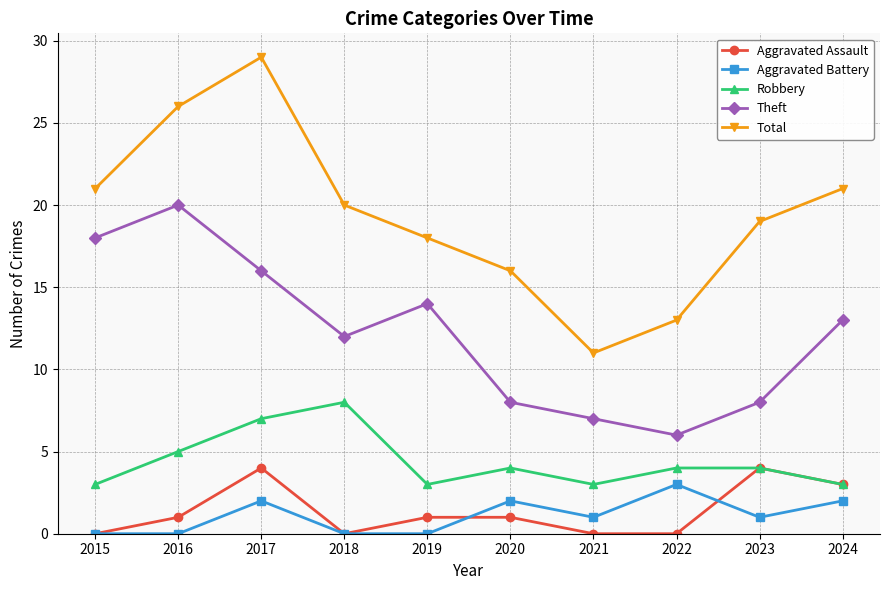

Does the chart display data point markers on the line(s)?

Yes